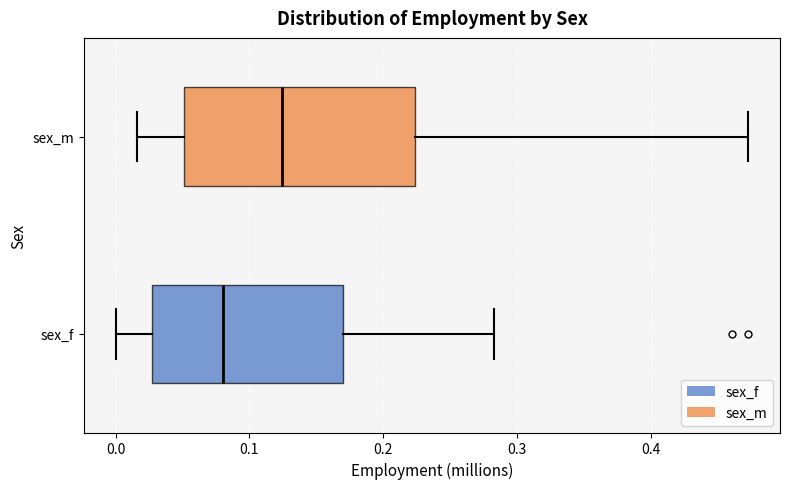

Reading bottom to top, read every box against the x-axis: the position of its median line, the range the box covers, and the ends of its whiskers. The values are not printed on the chart, so give them approximately, as read against the axis.

sex_f: median 0.08, box 0.03 to 0.17, whiskers 0.00 to 0.28
sex_m: median 0.12, box 0.05 to 0.22, whiskers 0.02 to 0.47